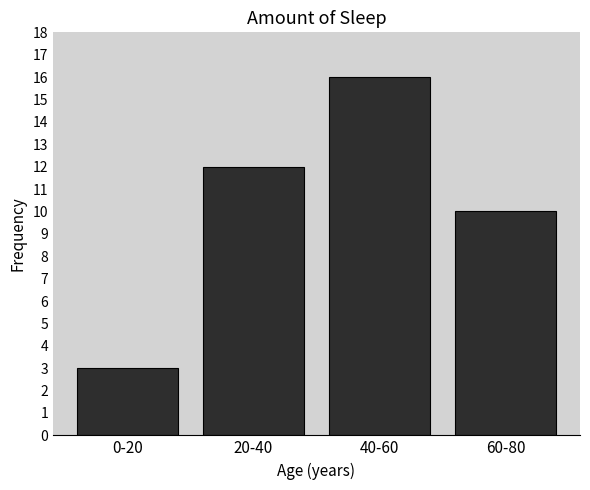

Reading left to right, extract all data points from this chart.

0-20=3	20-40=12	40-60=16	60-80=10